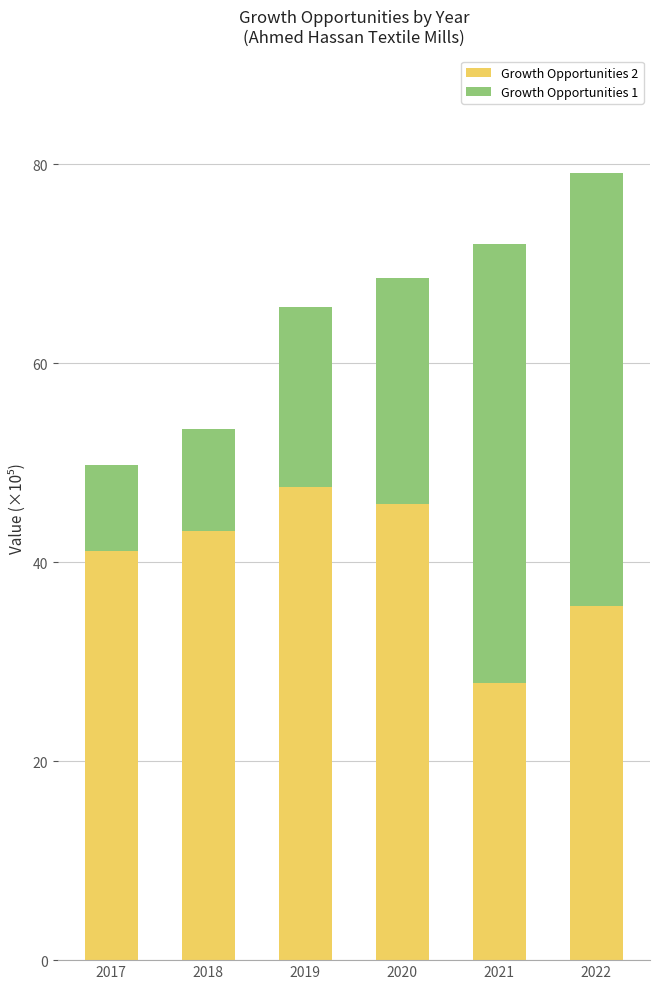

What is the sum of all Growth Opportunities 2 values?

241.2